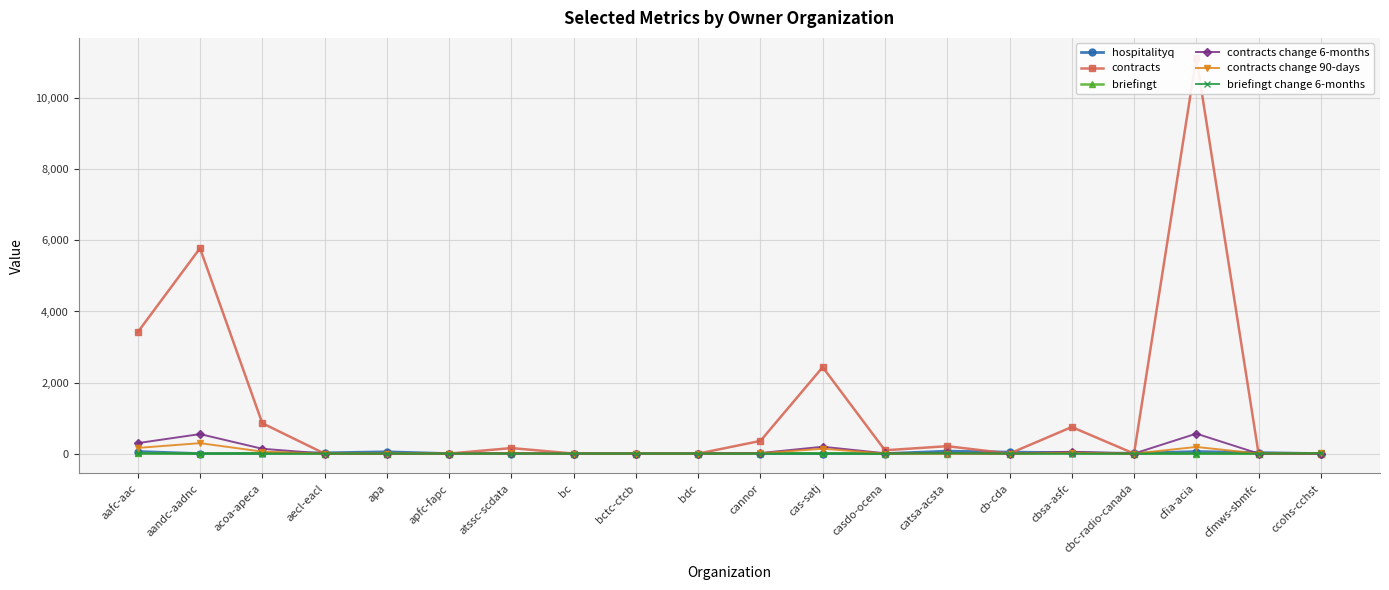

What is the difference between the briefingt change 6-months values at catsa-acsta and atssc-scdata?

14